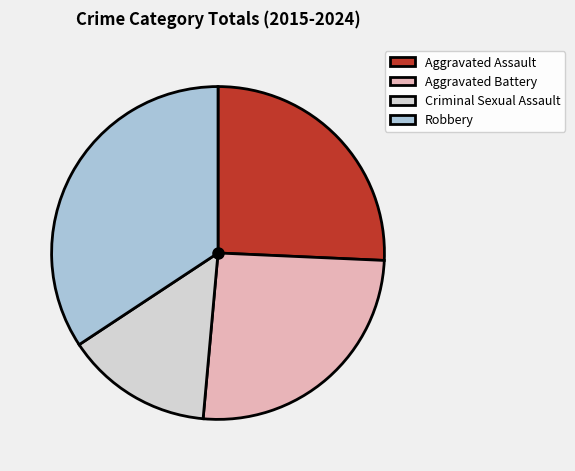

Combined, do Robbery and Aggravated Battery account for over 50%?

Yes